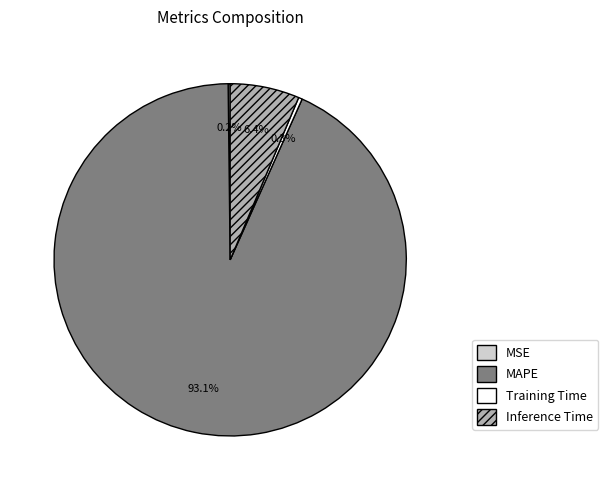

Does any single category account for the majority?

Yes